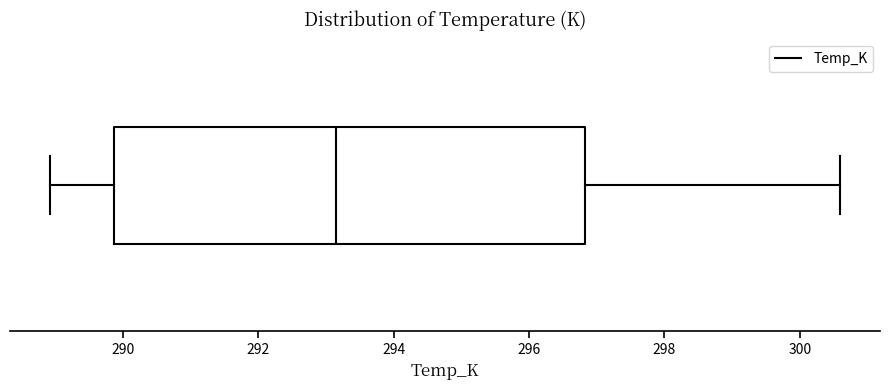

Transcribe this box plot: give where the median line is, the range the box spans, and where the two whiskers end, as read against the x-axis. The values are not printed on the chart, so give them approximately, as read against the axis.

median 293.2, box 289.8 to 296.8, whiskers 289.0 to 300.6